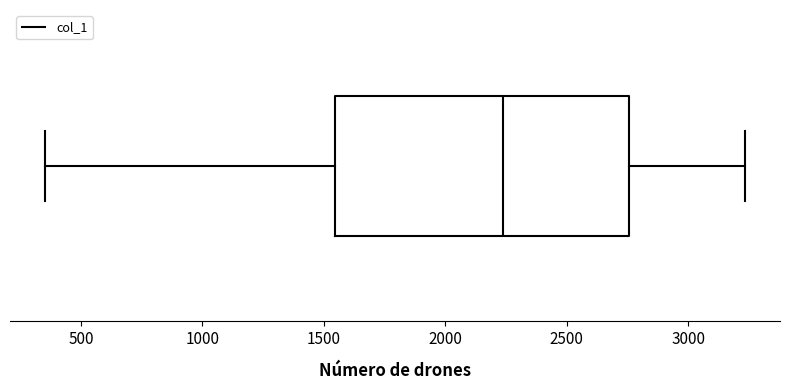

Transcribe this box plot: give where the median line is, the range the box spans, and where the two whiskers end, as read against the x-axis. The values are not printed on the chart, so give them approximately, as read against the axis.

median 2250, box 1550 to 2750, whiskers 350 to 3250